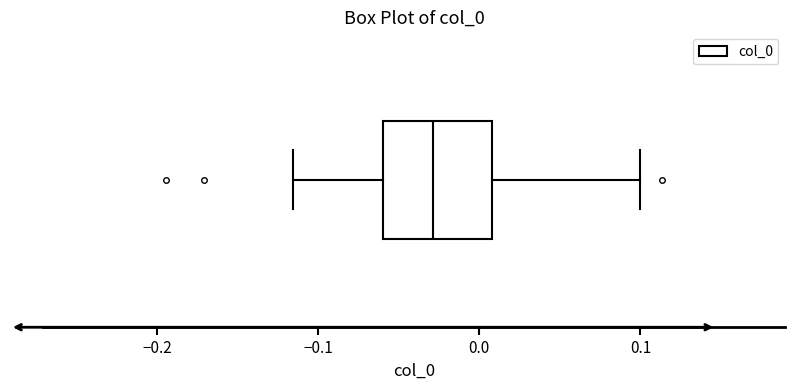

Where does the median line of the box sit on the x-axis? The values are not printed on the chart, so give them approximately, as read against the axis.

-0.03